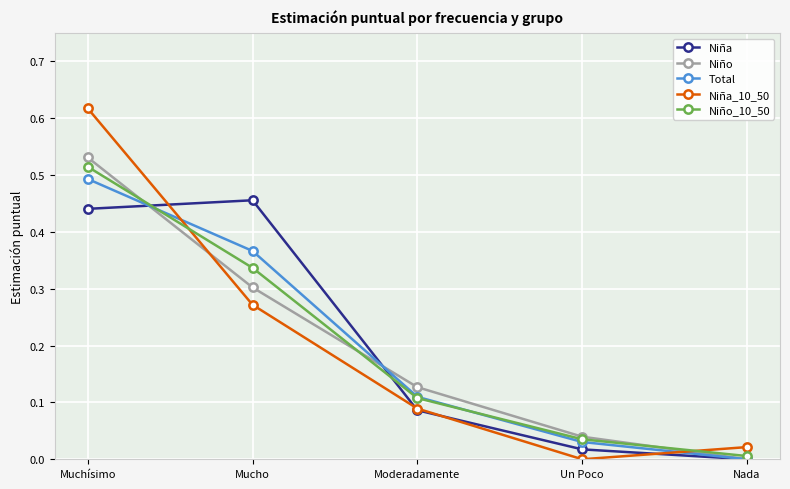

How many distinct data groups are displayed?

5